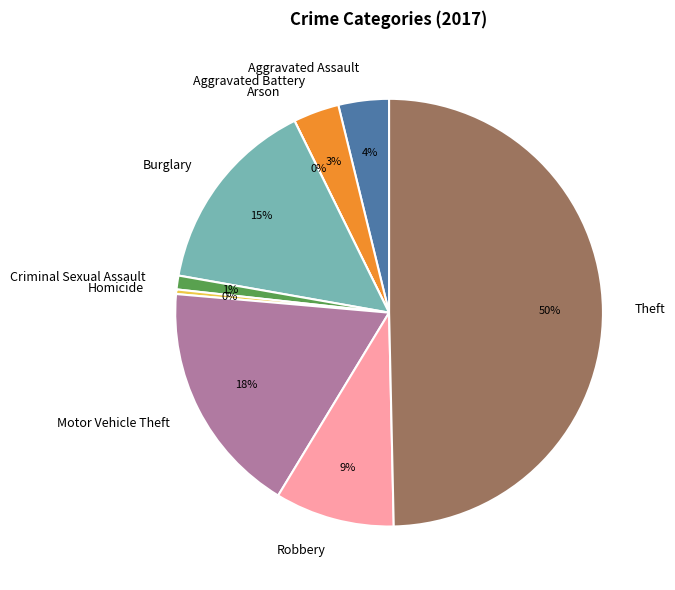

Which has a higher value, Criminal Sexual Assault or Aggravated Battery?

Aggravated Battery